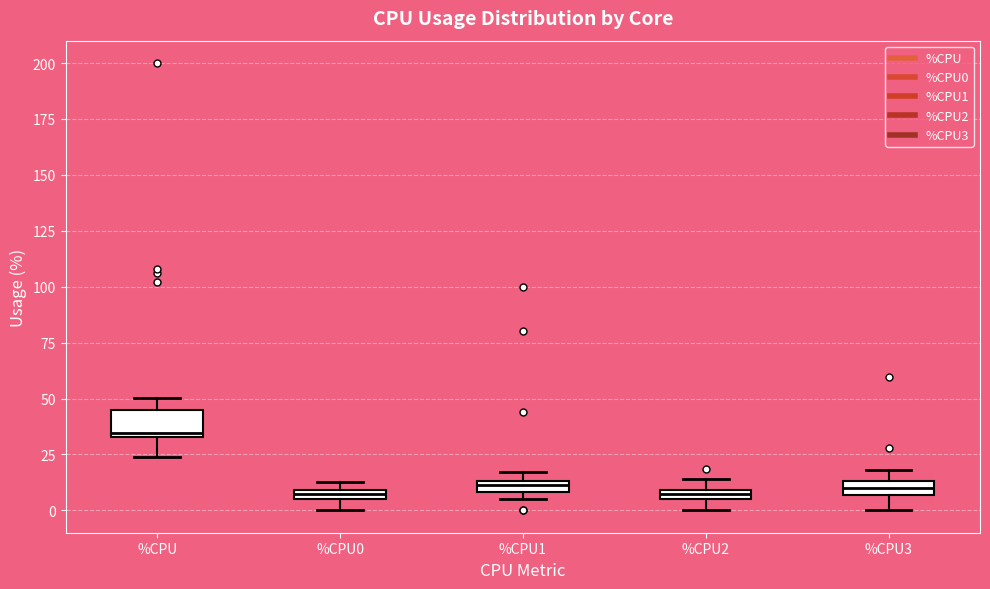

Where is the lower edge of the box for %CPU2 on the y-axis? The values are not printed on the chart, so give them approximately, as read against the axis.

5